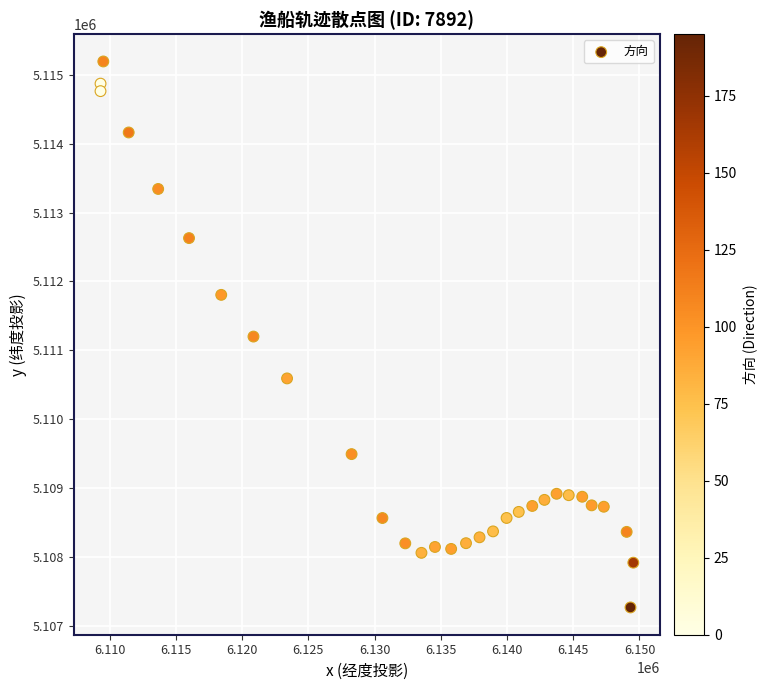

What is the range of X values (max minus min)?

40225.6